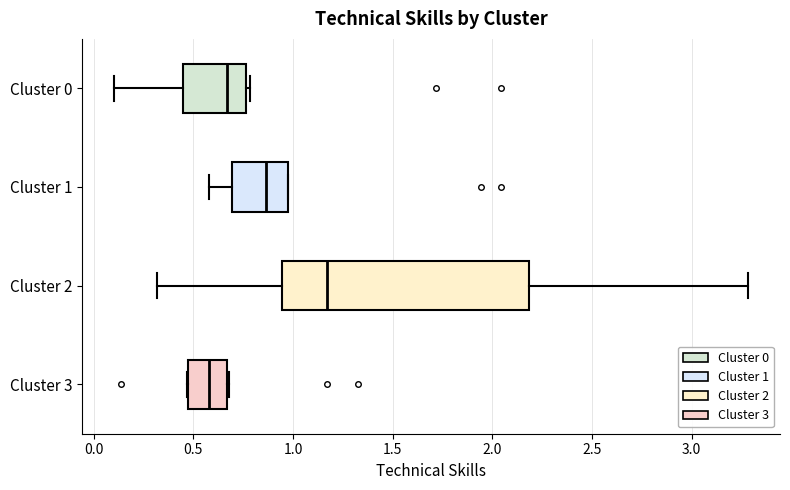

Reading bottom to top, read every box against the x-axis: the position of its median line, the range the box covers, and the ends of its whiskers. The values are not printed on the chart, so give them approximately, as read against the axis.

Cluster 3: median 0.60, box 0.45 to 0.65, whiskers 0.45 to 0.70
Cluster 2: median 1.15, box 0.95 to 2.20, whiskers 0.30 to 3.30
Cluster 1: median 0.85, box 0.70 to 0.95, whiskers 0.60 to 1.00
Cluster 0: median 0.65, box 0.45 to 0.75, whiskers 0.10 to 0.80